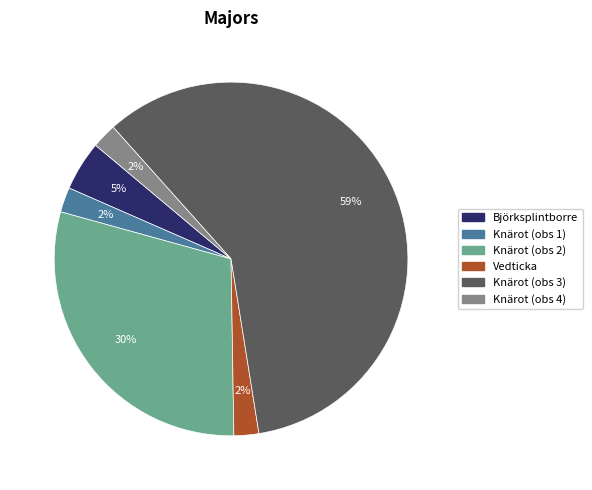

How many slices are in this pie chart?

6